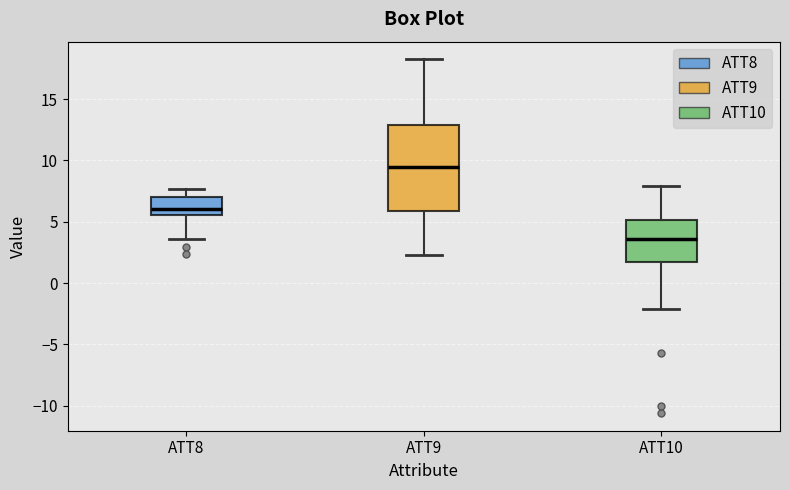

Reading left to right, read every box against the y-axis: the position of its median line, the range the box covers, and the ends of its whiskers. The values are not printed on the chart, so give them approximately, as read against the axis.

ATT8: median 6.0, box 5.5 to 7.0, whiskers 3.5 to 7.5
ATT9: median 9.5, box 6.0 to 13.0, whiskers 2.5 to 18.0
ATT10: median 3.5, box 1.5 to 5.0, whiskers -2.0 to 8.0